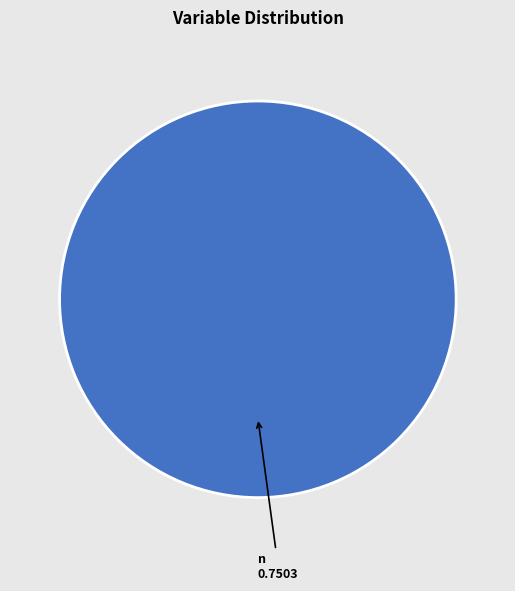

Is there any slice that represents more than half of the pie?

Yes